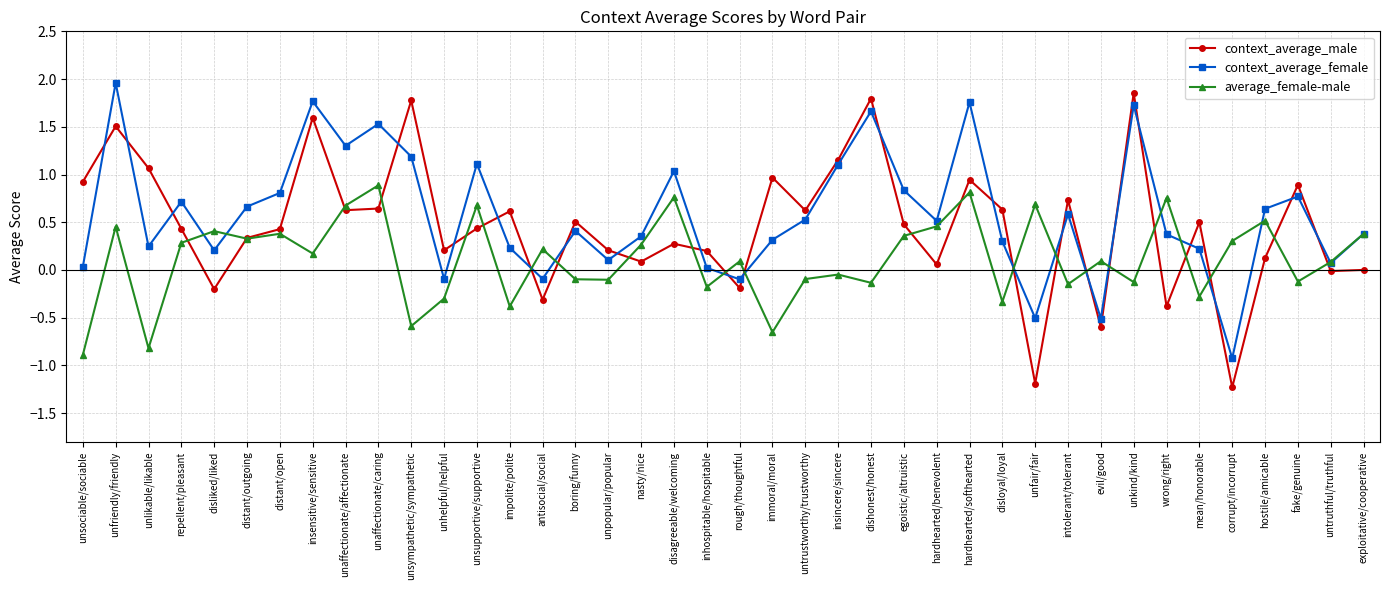

True or false: average_female-male and context_average_male cross at least once.

True